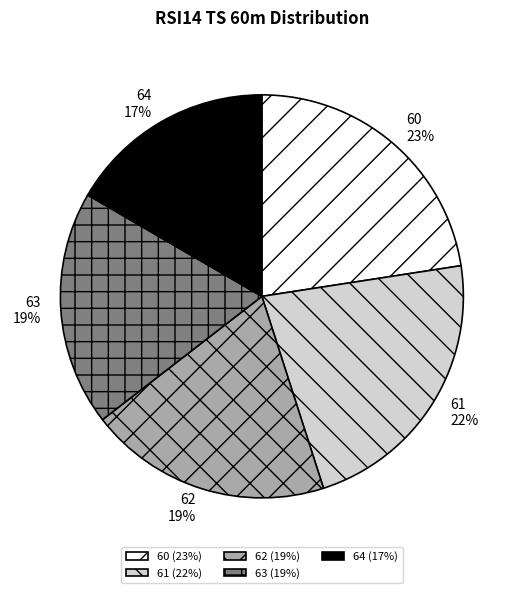

To the nearest percent, what is the difference between the largest and smallest slice percentages?

6%